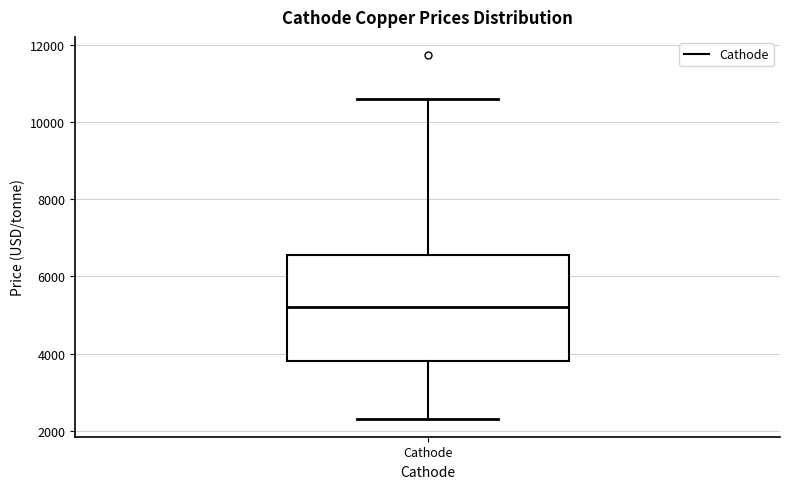

Read this box plot against the y-axis: the position of the median line, the range covered by the box, and the ends of both whiskers. The values are not printed on the chart, so give them approximately, as read against the axis.

median 5200, box 3800 to 6600, whiskers 2400 to 10600